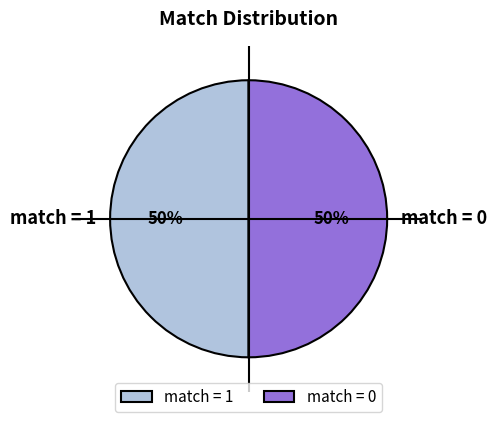

What is the ratio of the value at match = 1 to the value at match = 0?

1.0